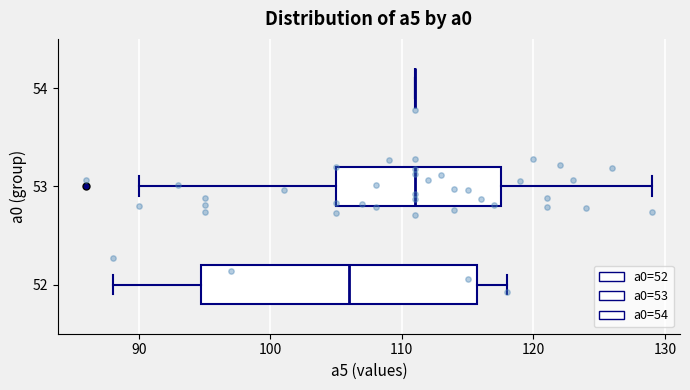

Reading bottom to top, read every box against the x-axis: the position of its median line, the range the box covers, and the ends of its whiskers. The values are not printed on the chart, so give them approximately, as read against the axis.

52: median 106, box 95 to 116, whiskers 88 to 118
53: median 111, box 105 to 118, whiskers 90 to 129
54: box collapsed to a line at 111, whiskers 111 to 111